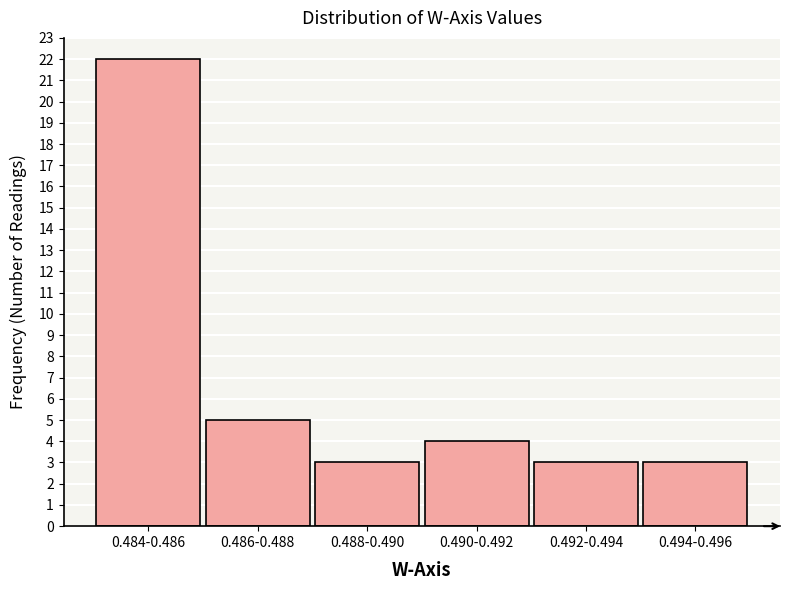

Reading left to right, extract all data points from this chart.

22	5	3	4	3	3